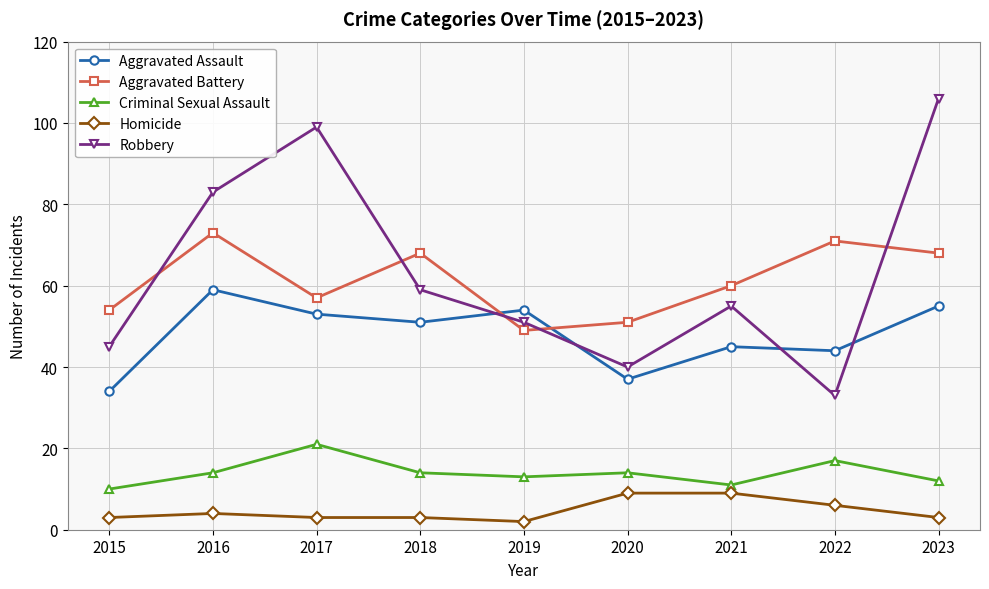

List the series in order of their peak value, highest first.

Robbery, Aggravated Battery, Aggravated Assault, Criminal Sexual Assault, Homicide